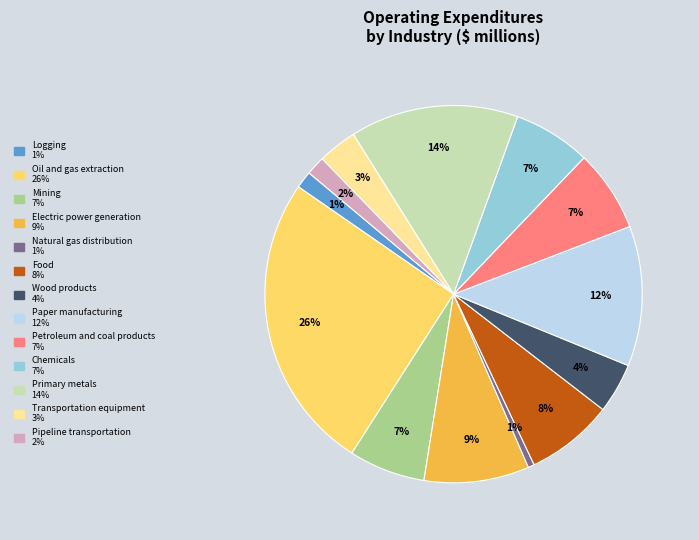

The Chemicals slice represents 7% of the pie. True or false?

True